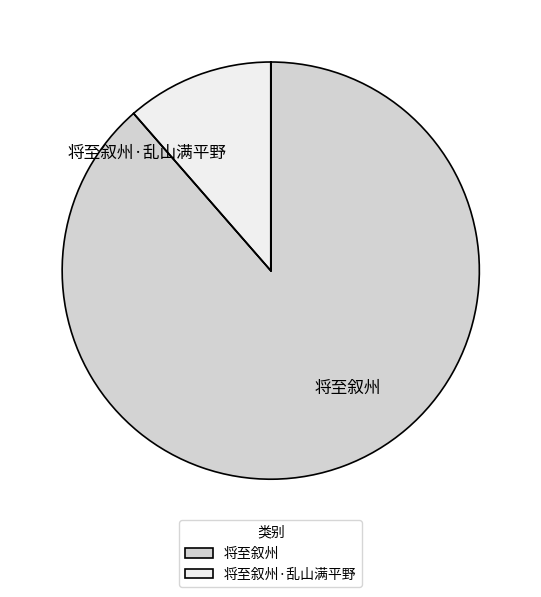

Which slice is the smallest?

将至叙州·乱山满平野